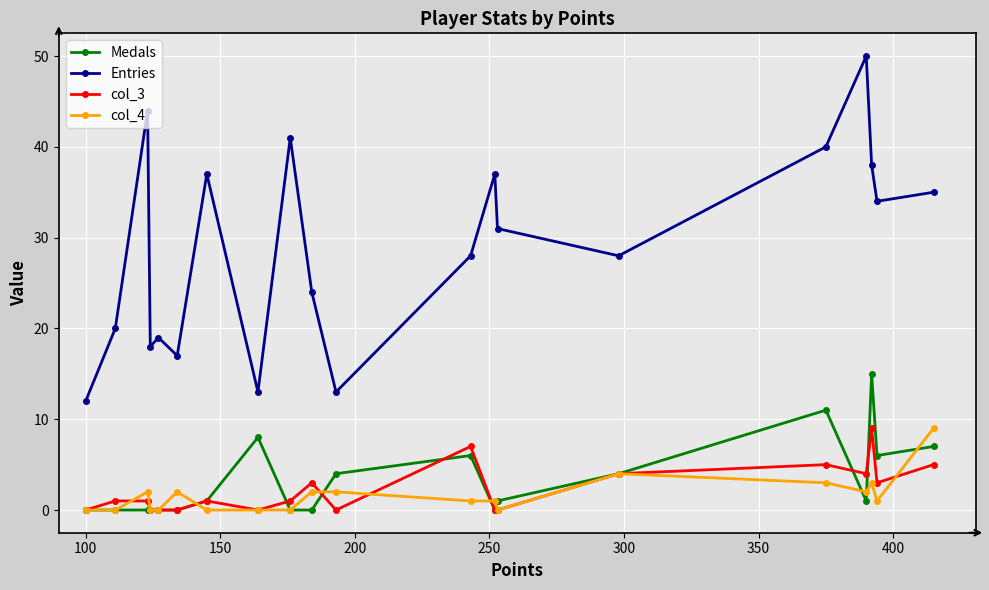

True or false: Medals and Entries cross at least once.

False